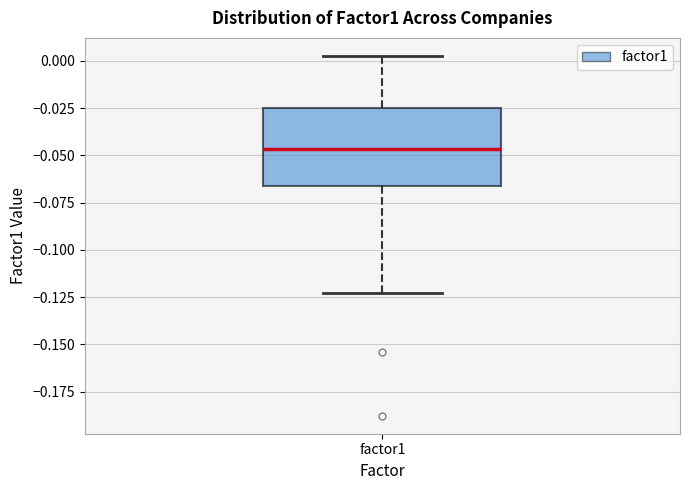

Where is the lower edge of the box for factor1 on the y-axis? The values are not printed on the chart, so give them approximately, as read against the axis.

-0.065